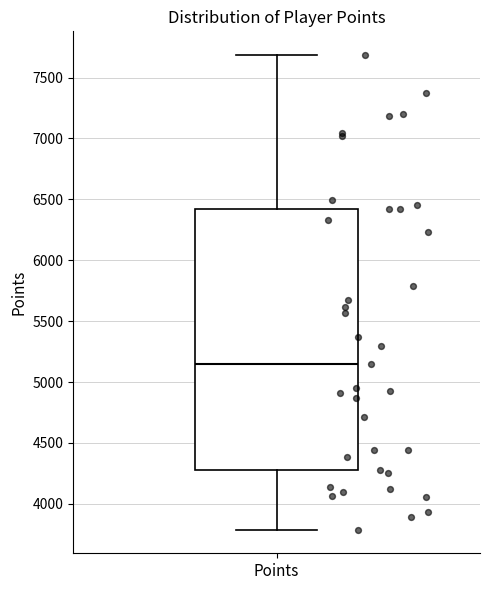

Read this box plot against the y-axis: the position of the median line, the range covered by the box, and the ends of both whiskers. The values are not printed on the chart, so give them approximately, as read against the axis.

median 5150, box 4300 to 6400, whiskers 3800 to 7700